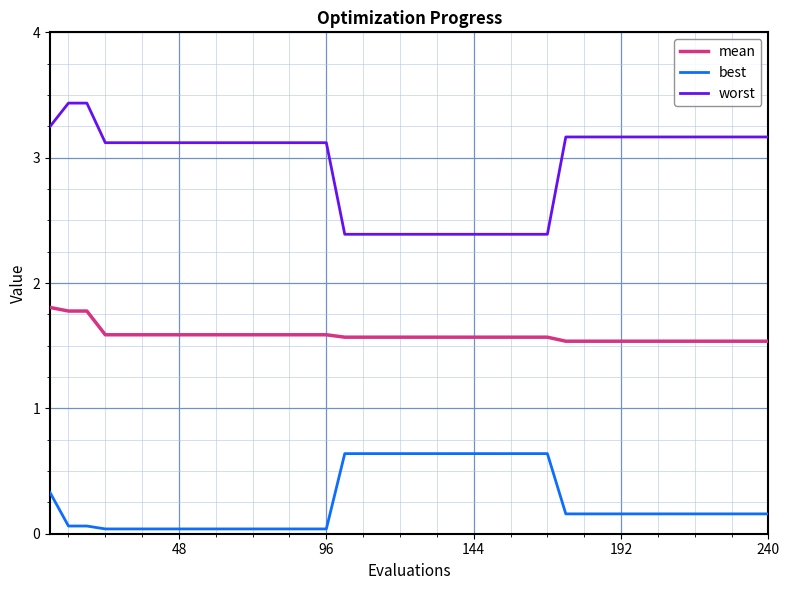

What is the difference between the maximum and second lowest values in the mean series?

0.3